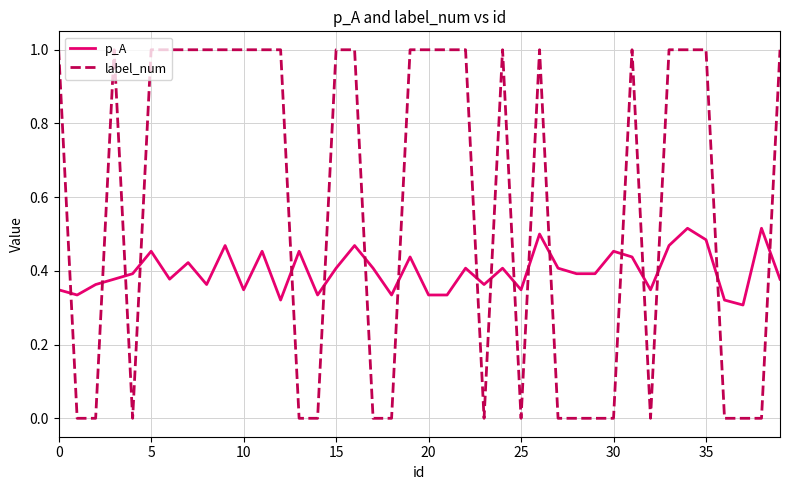

Rank the series by their maximum value, from lowest to highest.

p_A, label_num